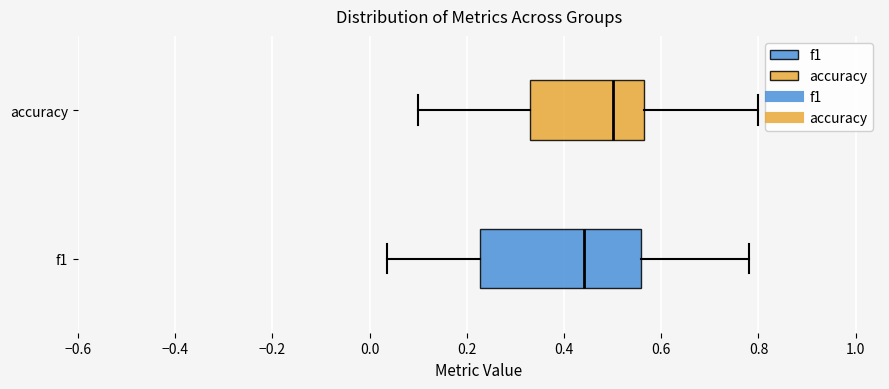

Where does the right whisker of the box for accuracy end on the x-axis? The values are not printed on the chart, so give them approximately, as read against the axis.

0.80